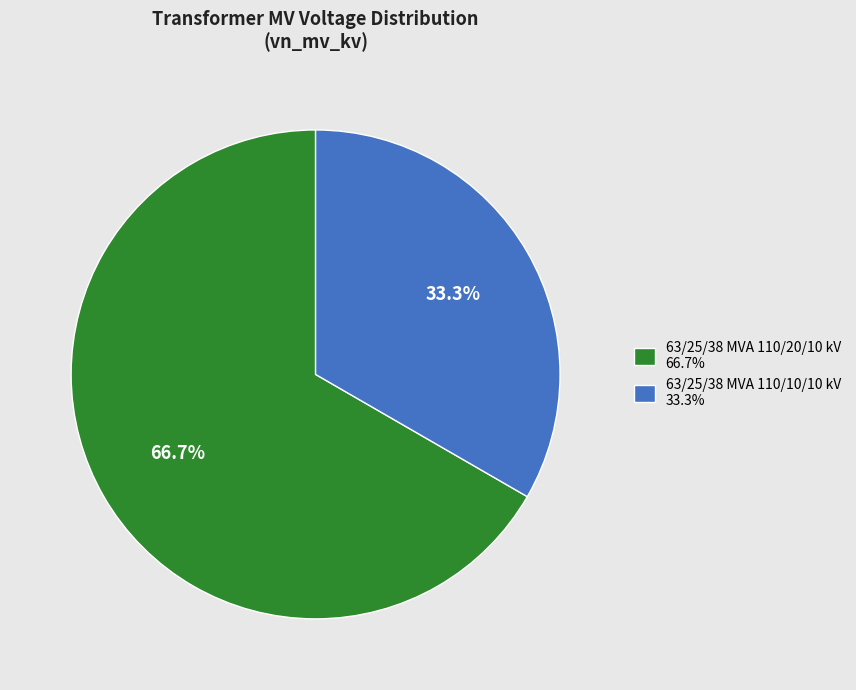

Which category has the smallest portion of the pie?

63/25/38 MVA 110/10/10 kV